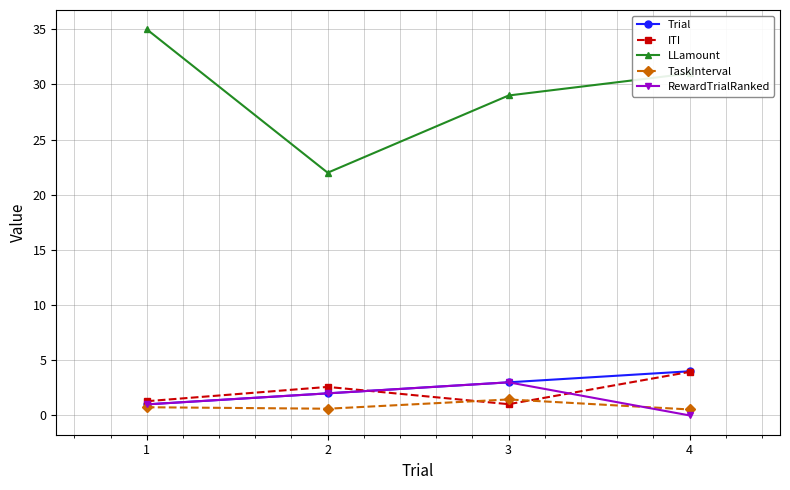

What is the sum of the TaskInterval values at 4 and 1?

1.3